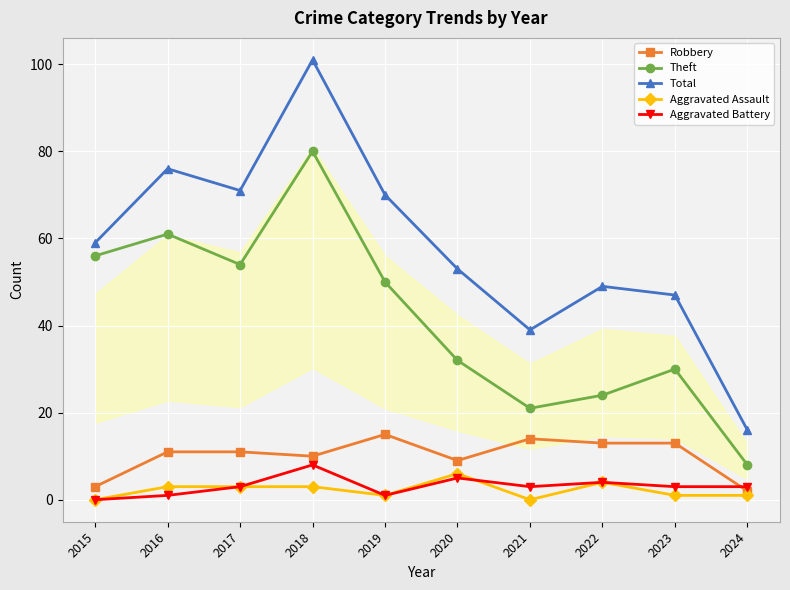

What is the difference between the second highest and second lowest values in the Aggravated Assault series?

4